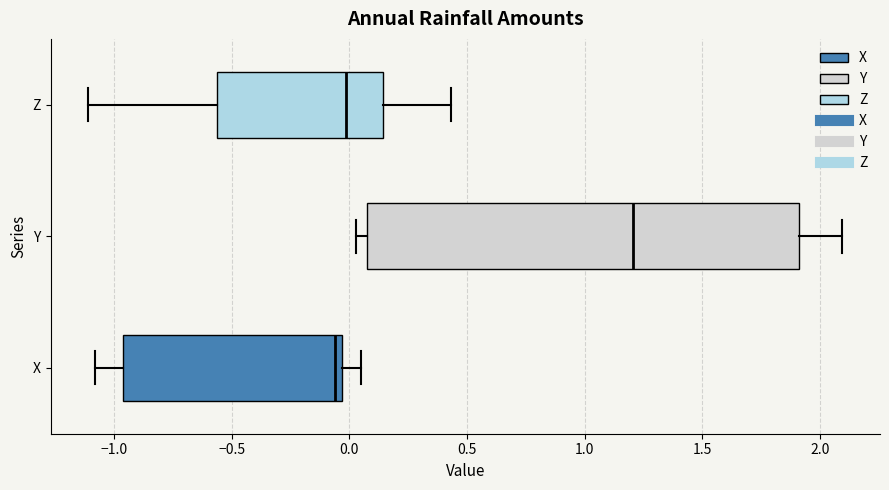

Where is the right edge of the box for X on the x-axis? The values are not printed on the chart, so give them approximately, as read against the axis.

-0.05